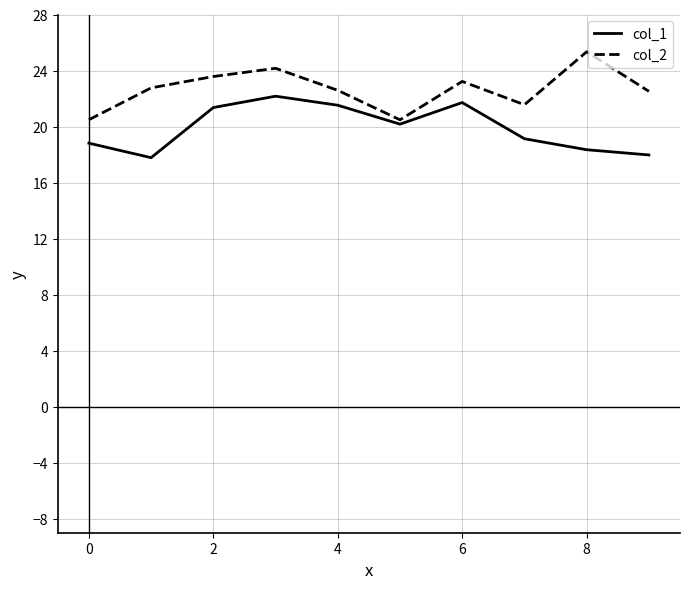

List the series in order of their peak value, lowest first.

col_1, col_2